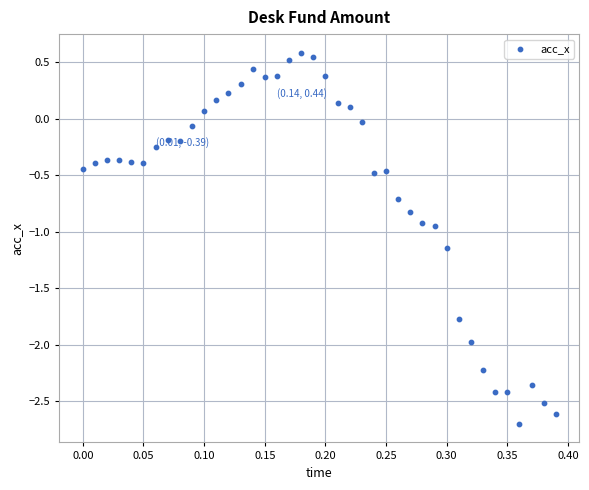

What is the range of Y values (max minus min)?

3.3